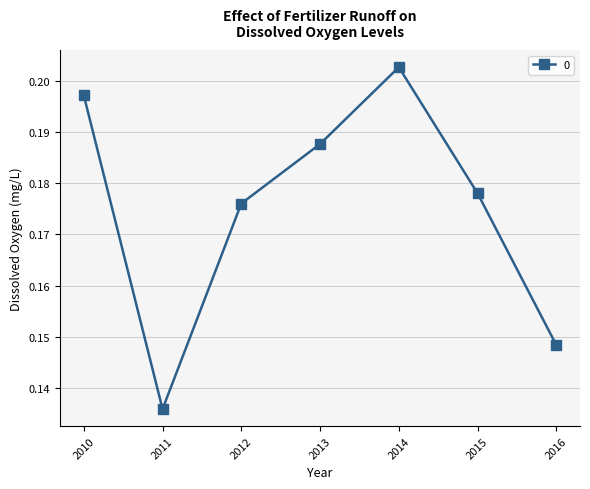

True or false: the data shows 0.3 at 2013.

False